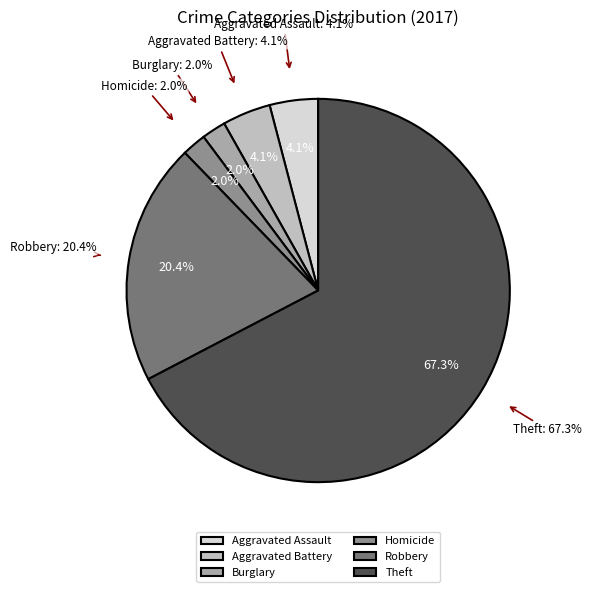

Does any single category account for the majority?

No